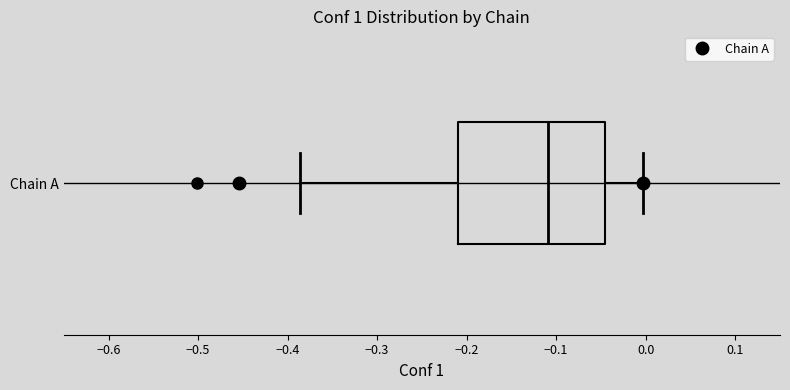

Read this box plot against the x-axis: the position of the median line, the range covered by the box, and the ends of both whiskers. The values are not printed on the chart, so give them approximately, as read against the axis.

median -0.11, box -0.21 to -0.05, whiskers -0.39 to 0.00